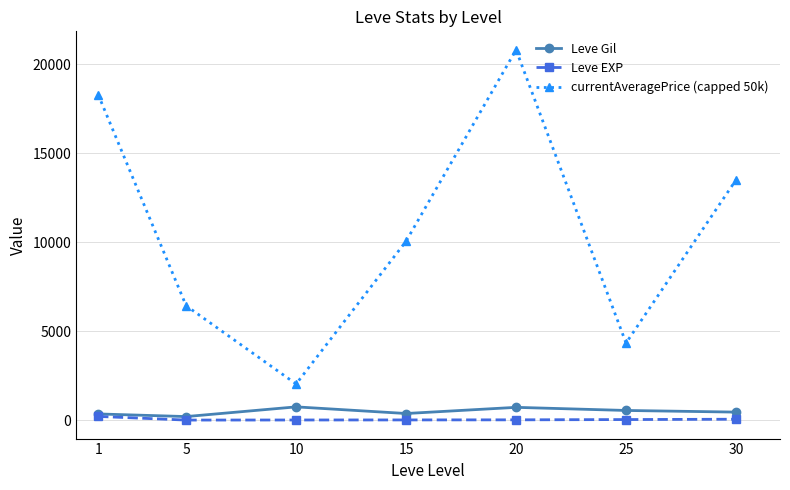

The currentAveragePrice (capped 50k) series shows 7218.1 at 25. True or false?

False